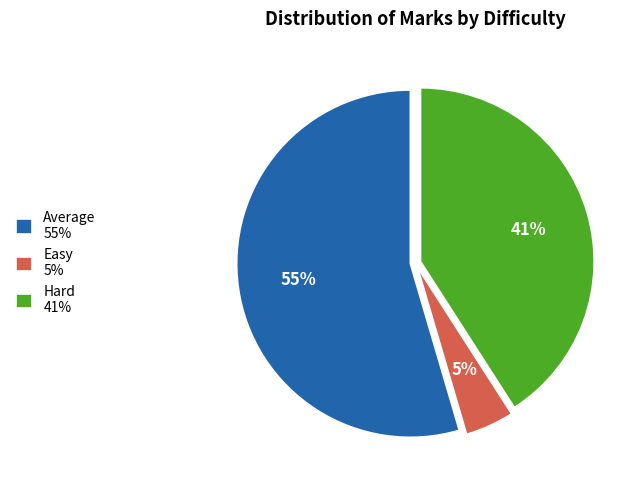

Rank the categories by value from lowest to highest.

Easy 5%, Hard 41%, Average 55%